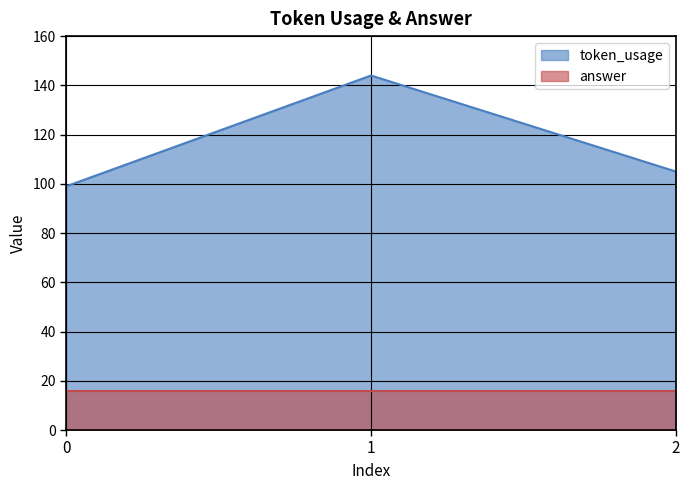

What is the maximum value shown in the chart?

144